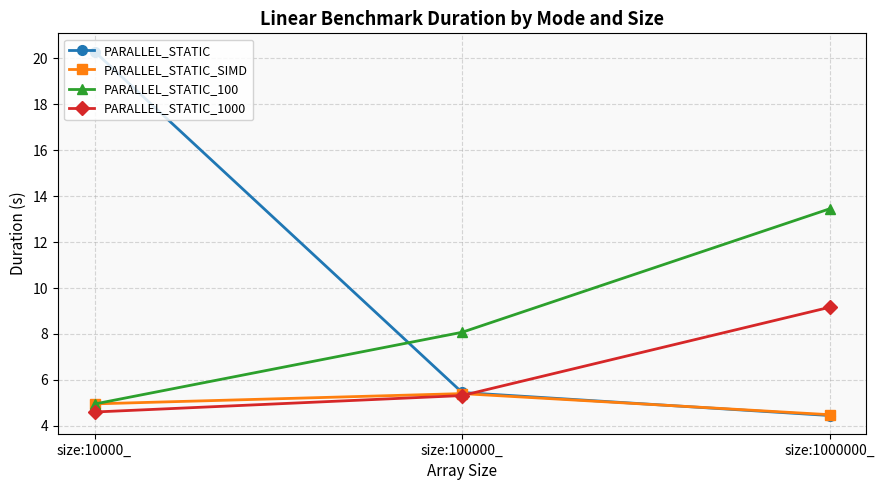

Which label corresponds to the largest value in the chart?

size:10000_